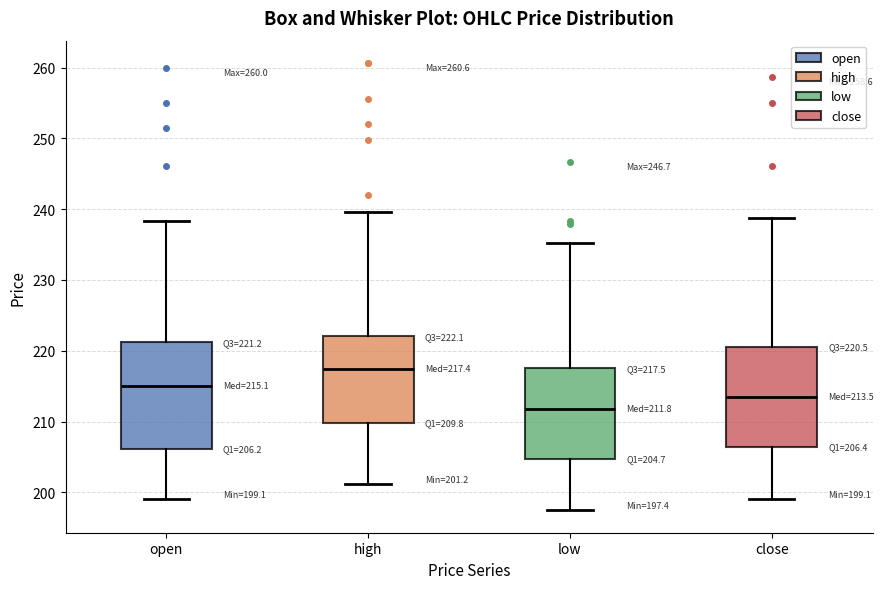

Which box's median line is the lowest?

low